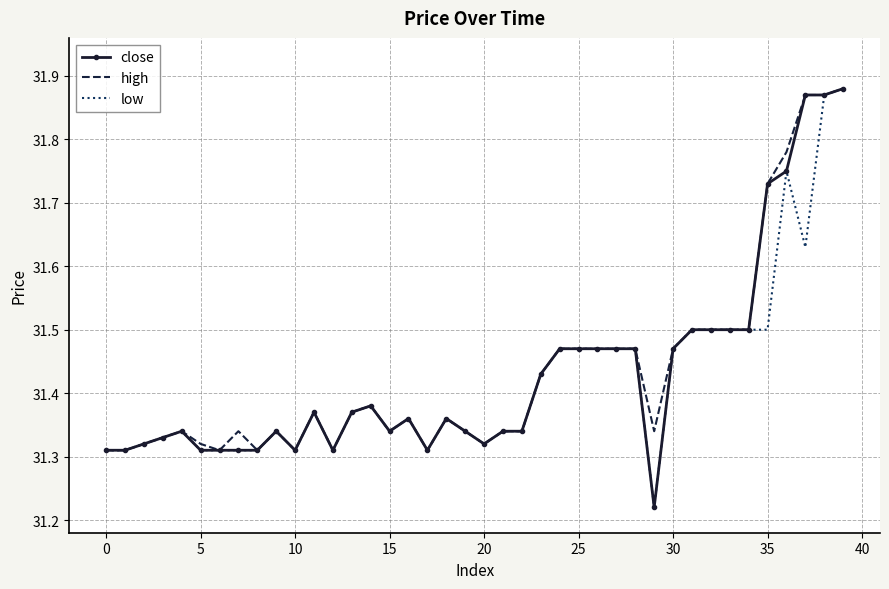

What are all the series names shown in the legend?

close, high, low